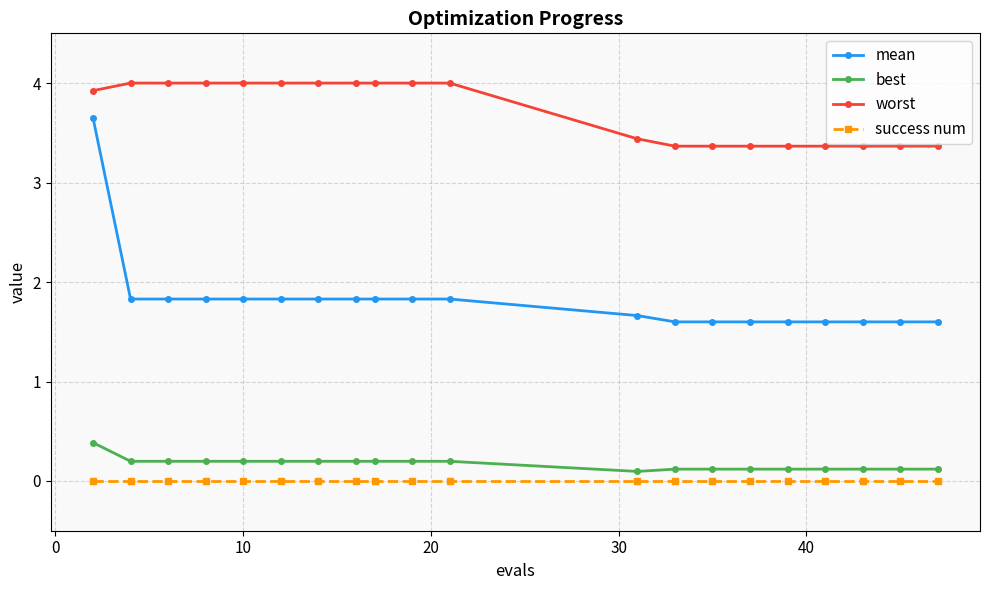

What is the value of the best point at the 7th from the left?

0.2